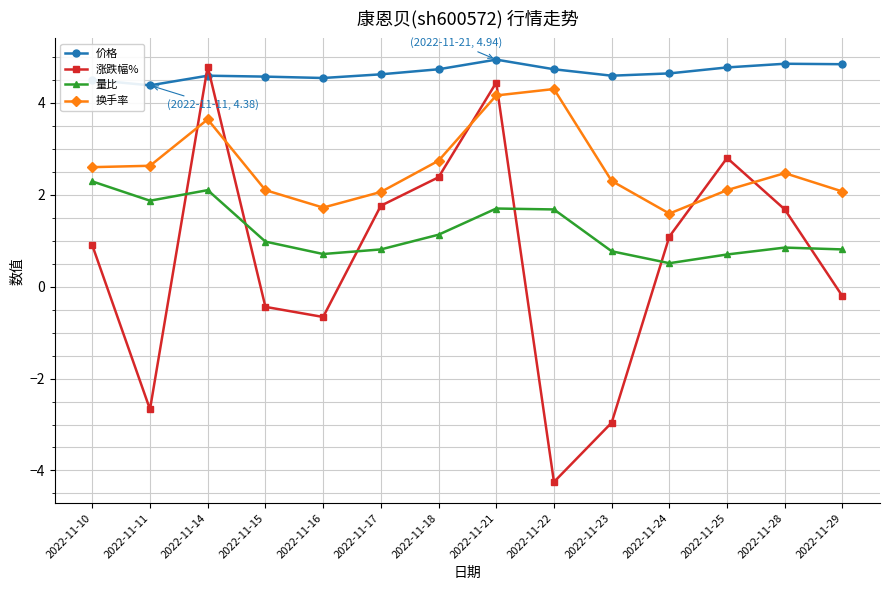

What is the difference between the 价格 values at 2022-11-17 and 2022-11-18?

0.1